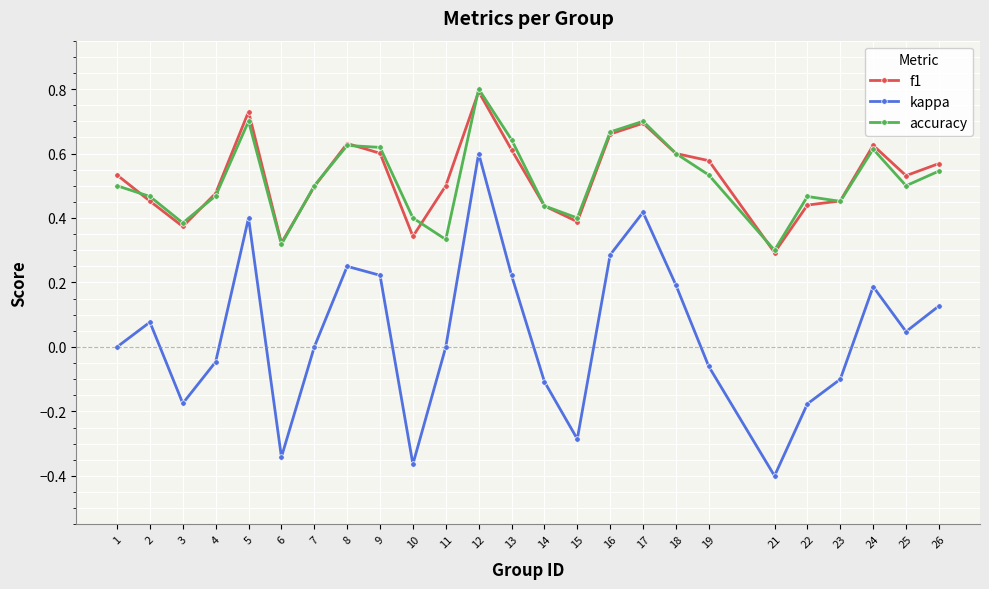

Is it true that kappa equals 0.4 at 8?

False